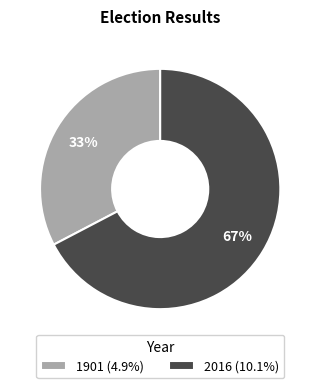

Is there a majority slice in this chart?

Yes